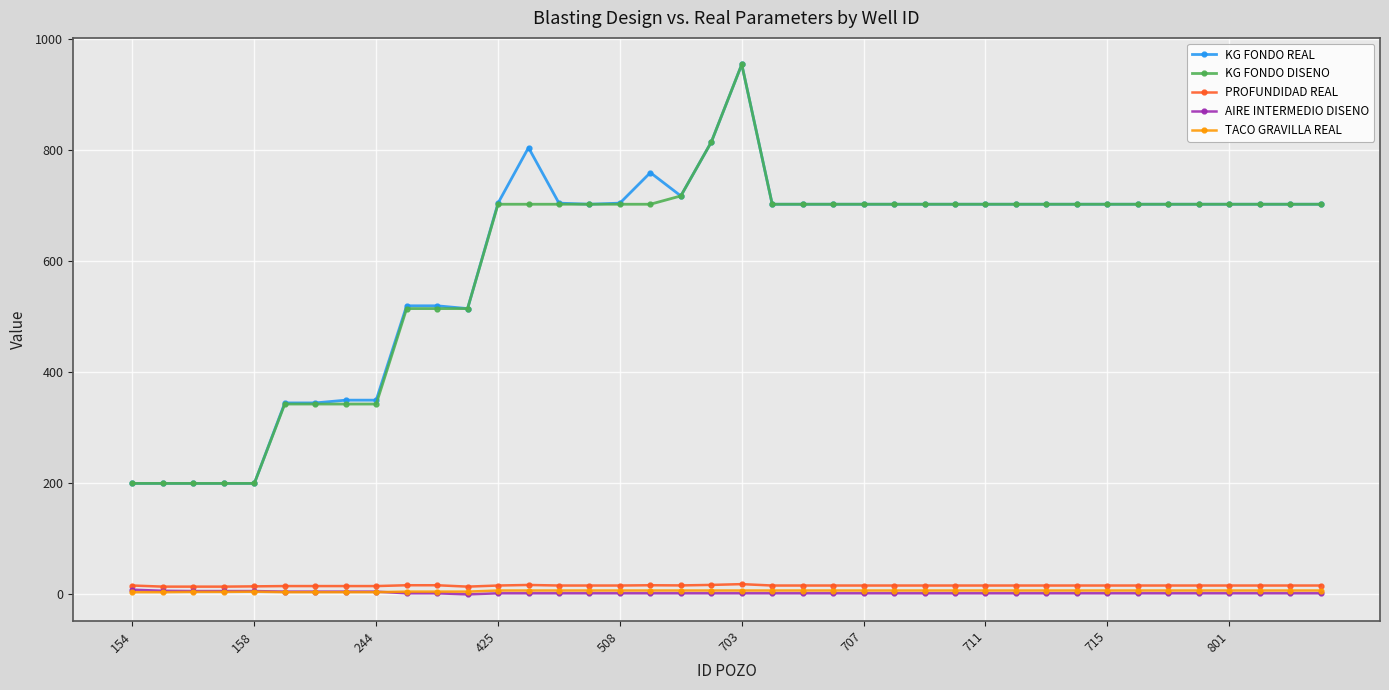

True or false: PROFUNDIDAD REAL has more than 1 points higher than both neighbors.

True